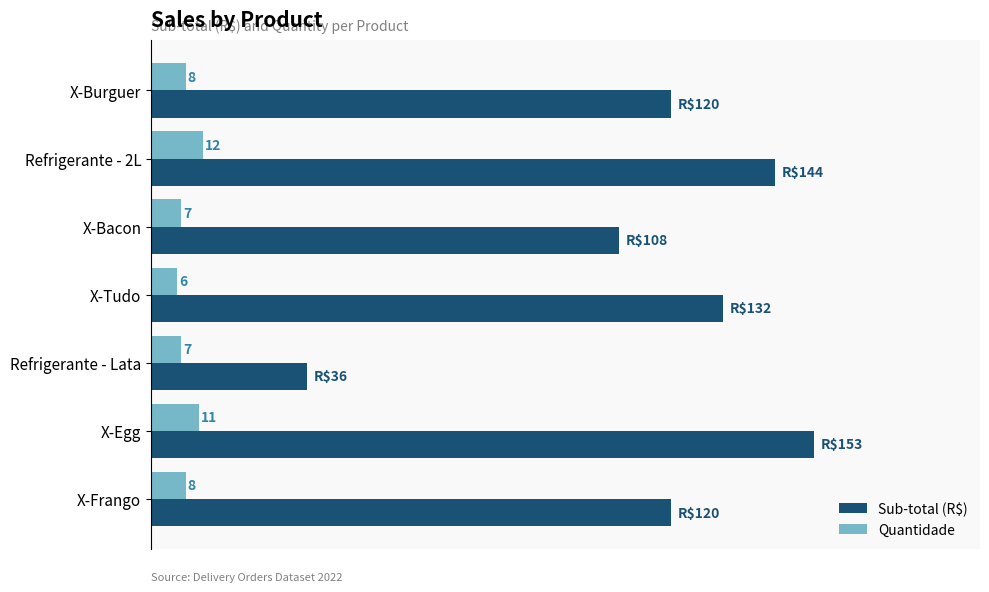

Rank the series by their average value, from highest to lowest.

Sub-total (R$), Quantidade